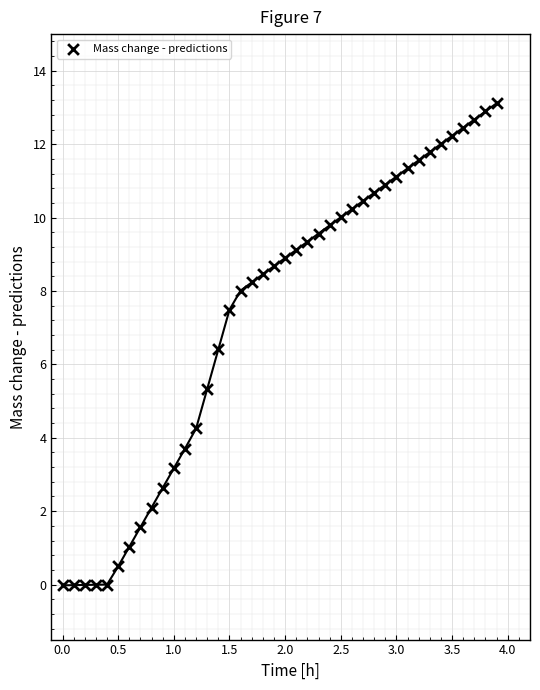

What Y value in the scatter plot is closest to 6?

6.4